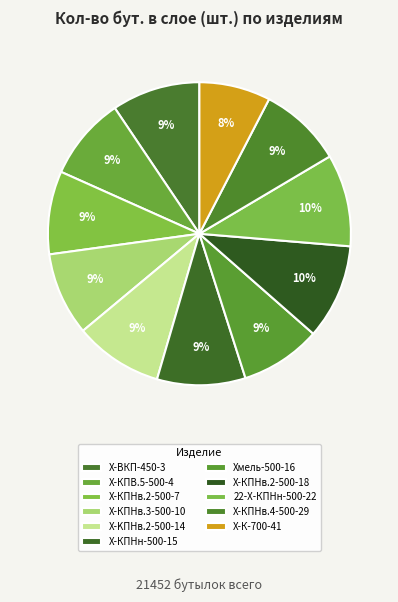

Is there a majority slice in this chart?

No